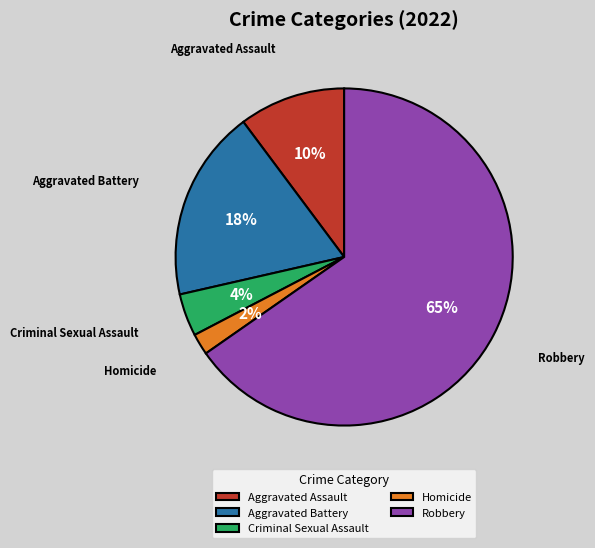

Rank the categories by value from highest to lowest.

Robbery, Aggravated Battery, Aggravated Assault, Criminal Sexual Assault, Homicide